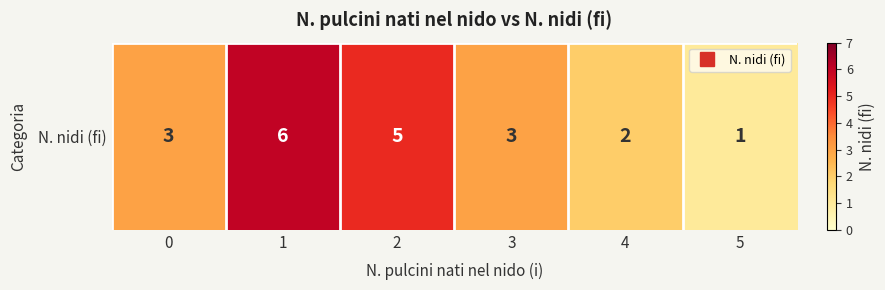

Rank the categories by value from lowest to highest.

5, 4, 0, 3, 2, 1